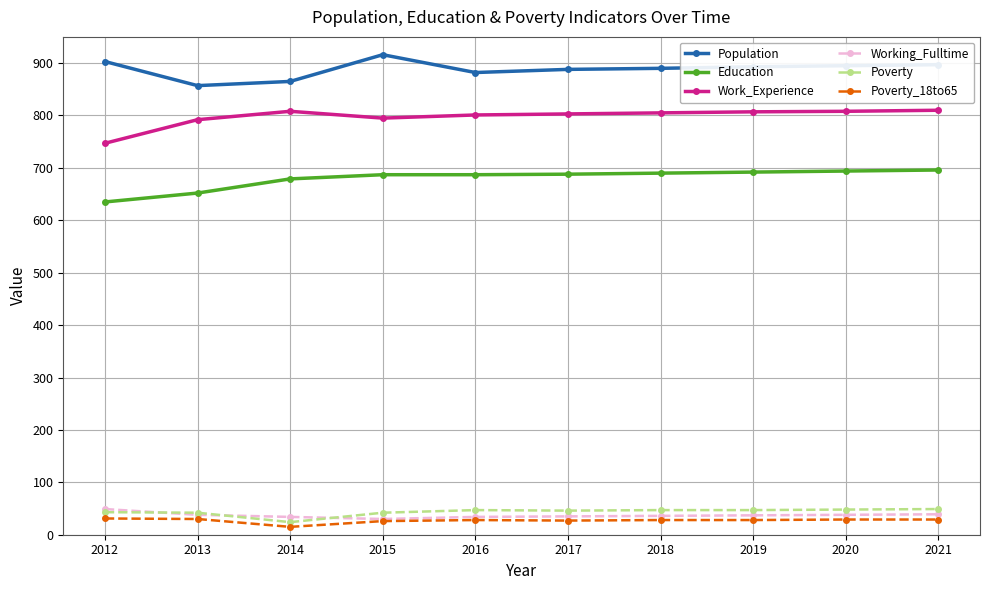

What are all the series names shown in the legend?

Population, Education, Work_Experience, Working_Fulltime, Poverty, Poverty_18to65